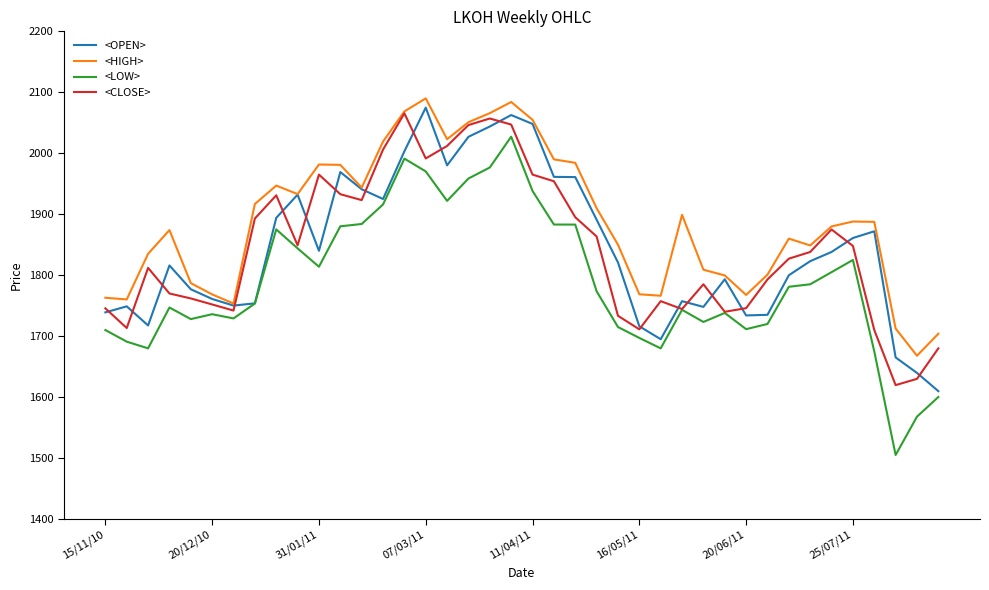

How many values in the <HIGH> series exceed 1887?

20